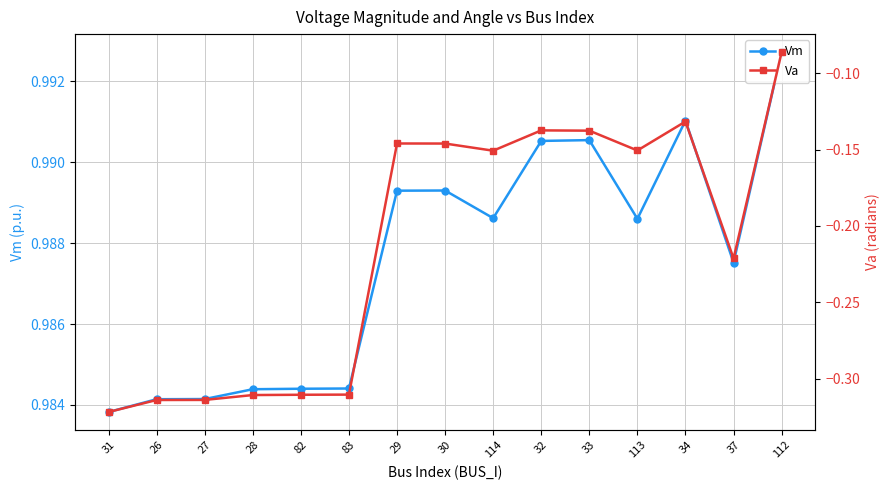

The Va series shows -0.1 at 112. True or false?

False